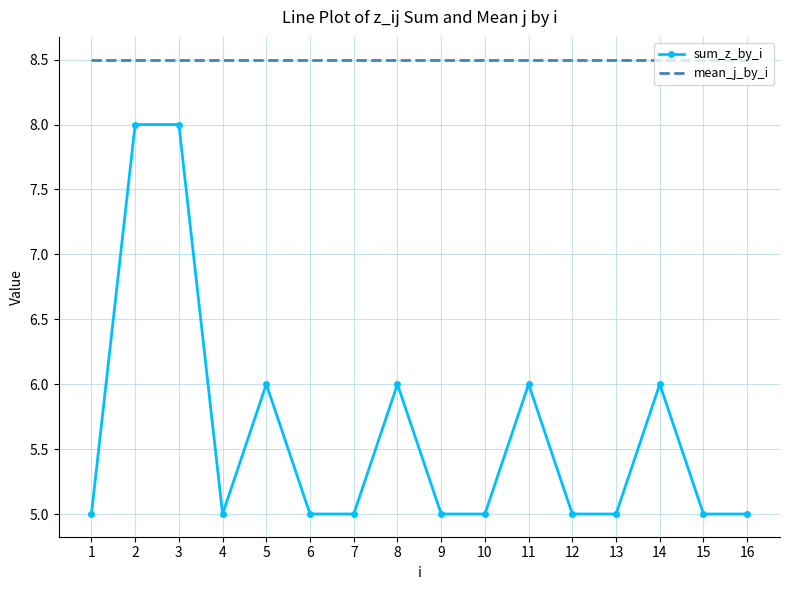

Rank the series by their average value, from highest to lowest.

mean_j_by_i, sum_z_by_i